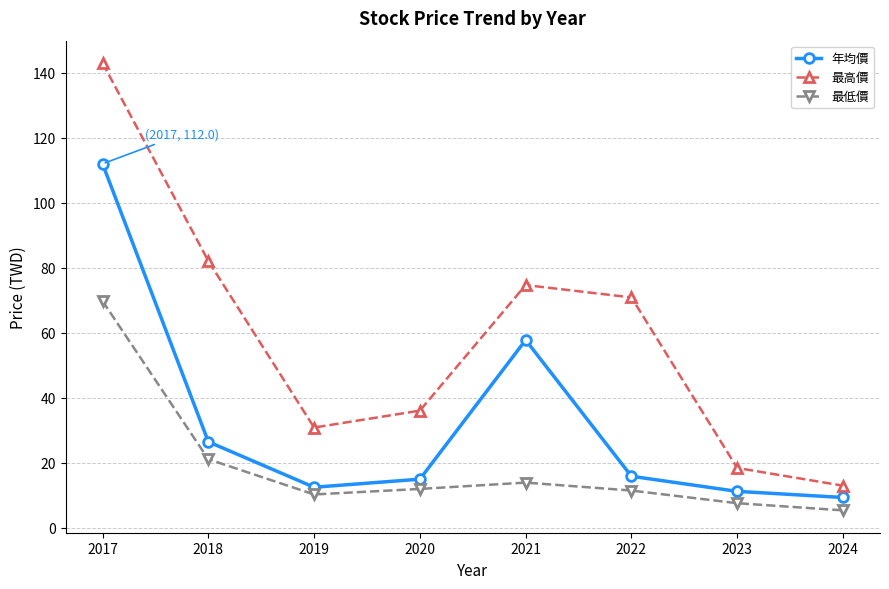

True or false: 年均價 and 最低價 cross at least once.

False